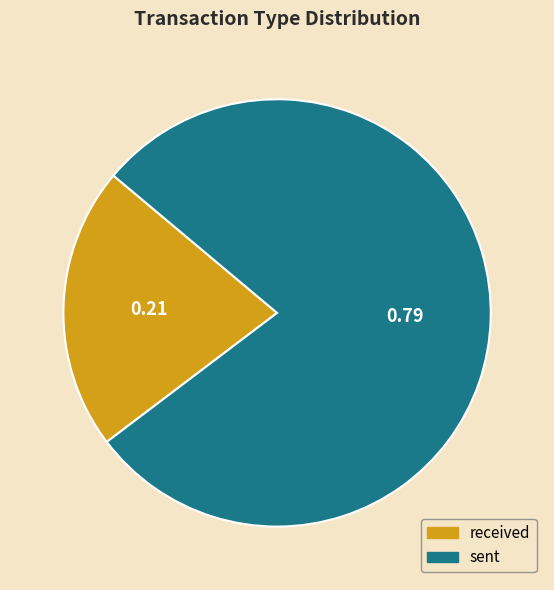

Which slice is the largest?

sent